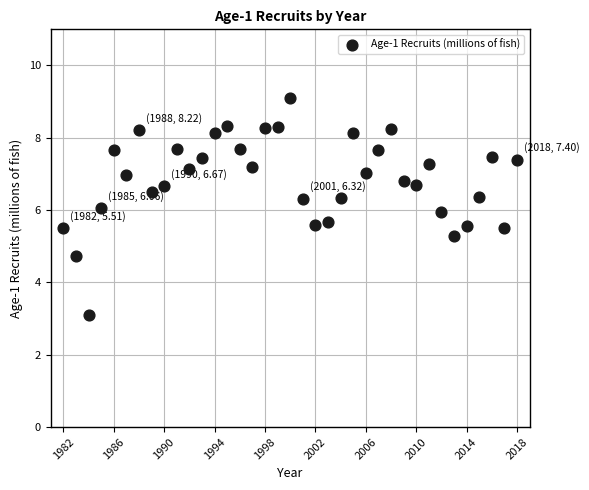

What is the range of X values (max minus min)?

36.0